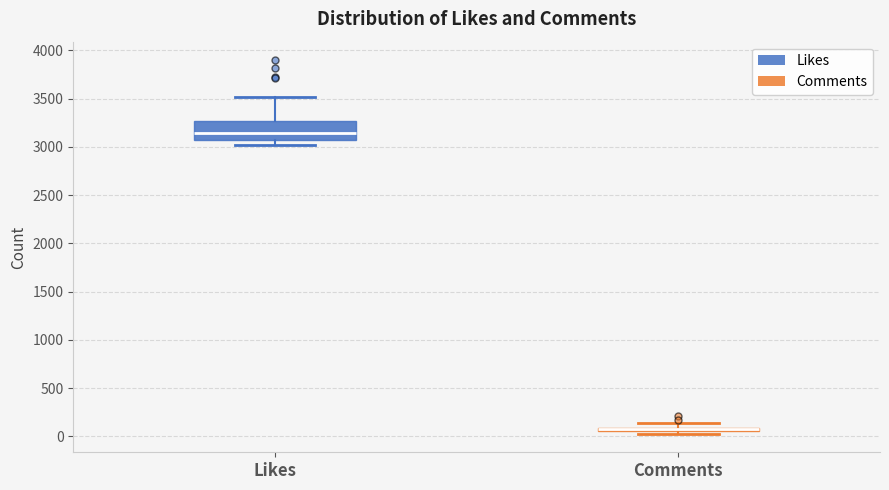

Comparing the boxes themselves (not the whiskers), which one is the tallest?

Likes